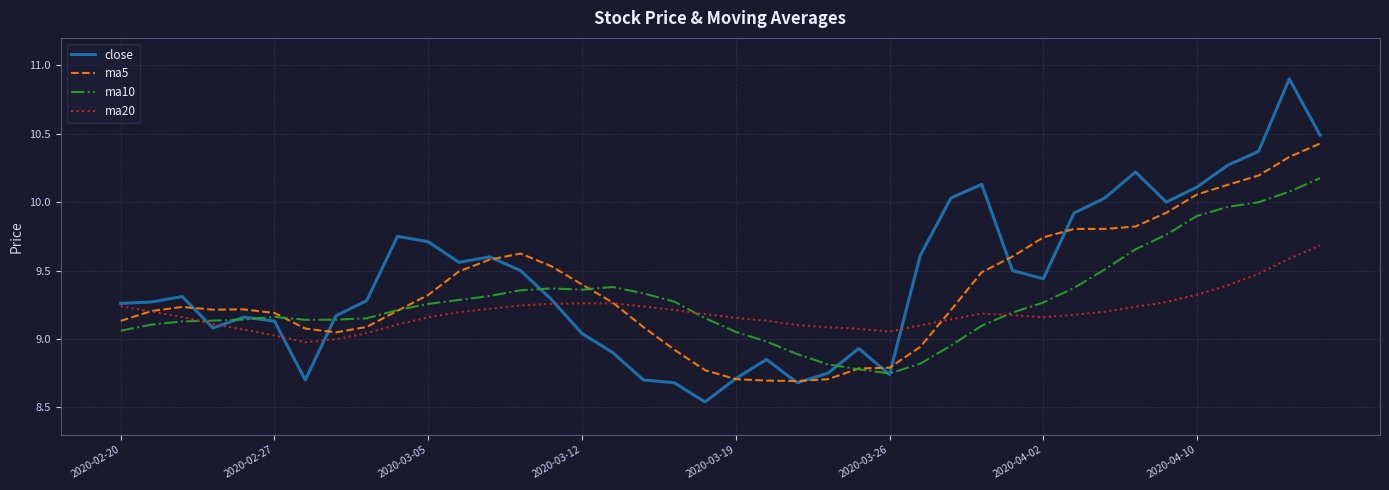

Which series has the widest spread of values?

close